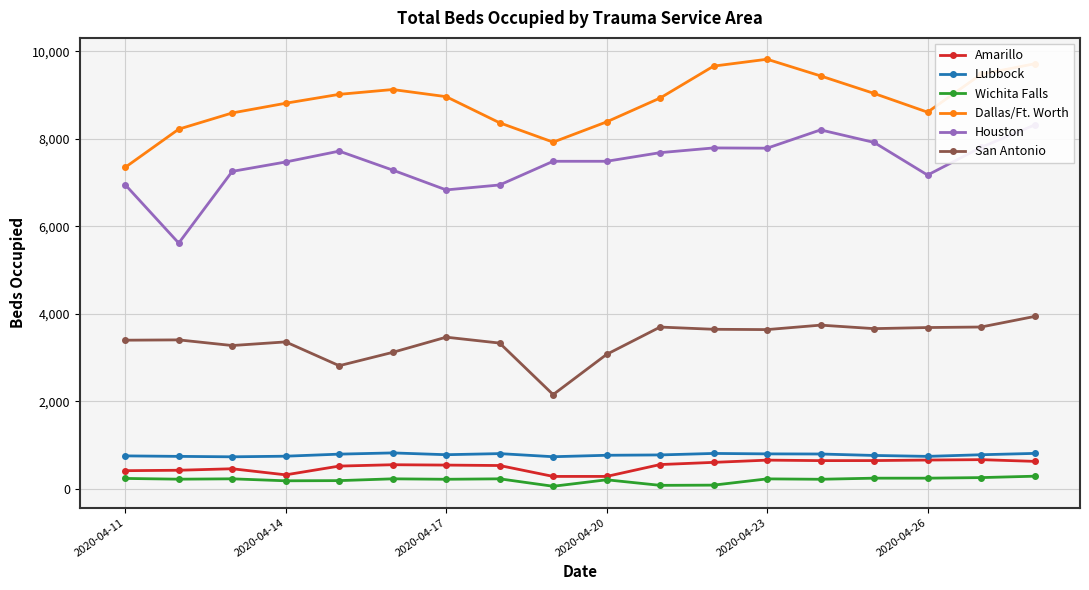

How many lines are shown in the chart?

6